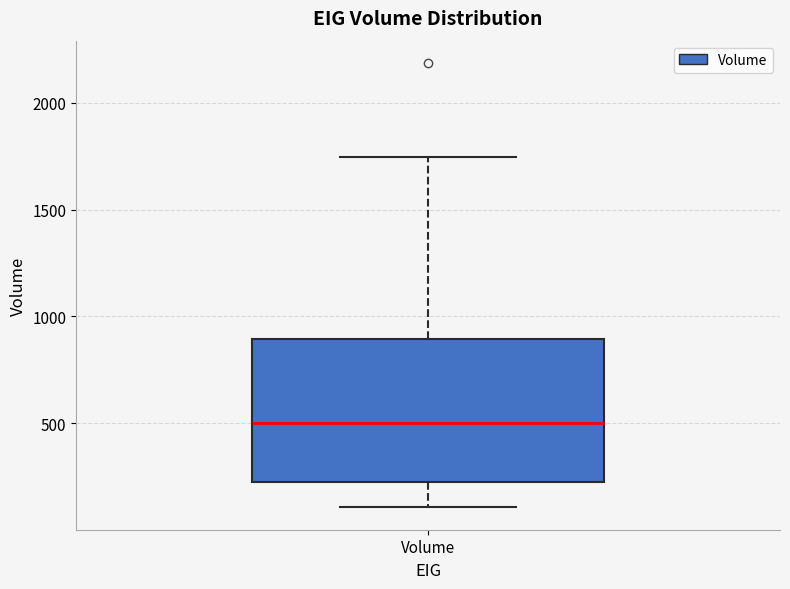

Read this box plot against the y-axis: the position of the median line, the range covered by the box, and the ends of both whiskers. The values are not printed on the chart, so give them approximately, as read against the axis.

median 500, box 200 to 900, whiskers 100 to 1750